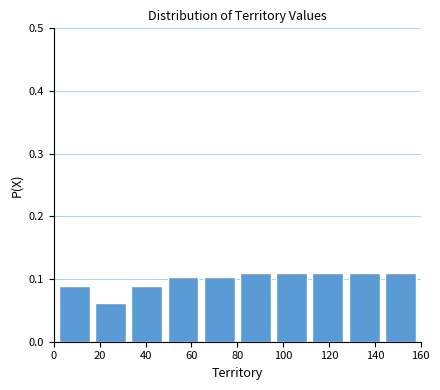

What is the height of the bar covering 111.6 to 127.4 on the x-axis? Neither the bar edges nor the heights are printed on the chart, so give them approximately, as read against the axes.

0.11